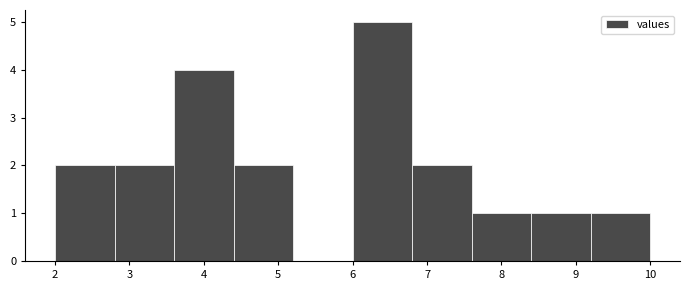

What is the height of the bar covering 2.8 to 3.6 on the x-axis? The values are not printed on the chart, so give them approximately, as read against the axis.

2